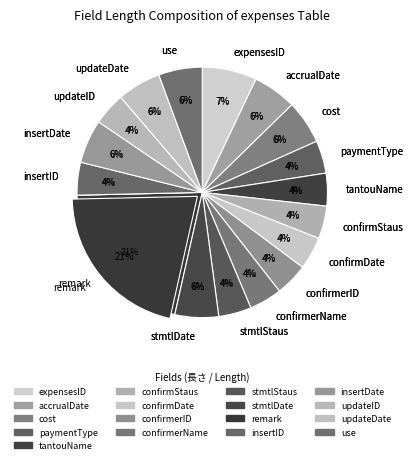

What is the change in value from expensesID to stmtlStaus?

-4